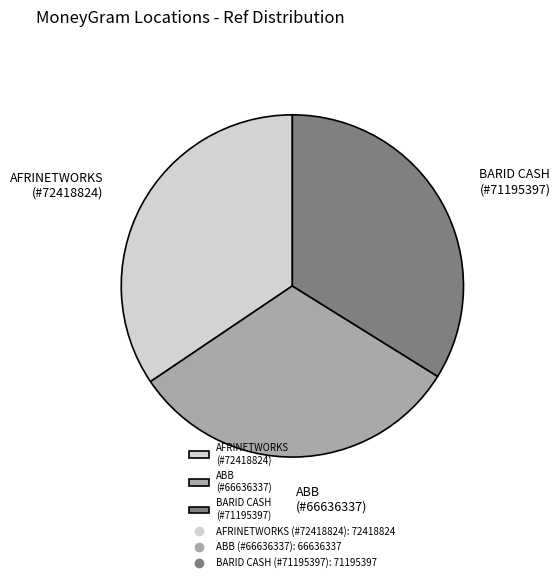

Rank the categories by value from highest to lowest.

AFRINETWORKS (#72418824), BARID CASH (#71195397), ABB (#66636337)